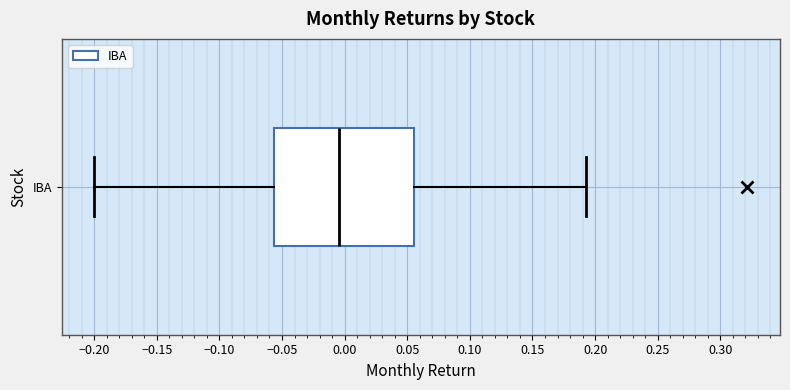

Read this box plot against the x-axis: the position of the median line, the range covered by the box, and the ends of both whiskers. The values are not printed on the chart, so give them approximately, as read against the axis.

median -0.005, box -0.055 to 0.055, whiskers -0.200 to 0.195